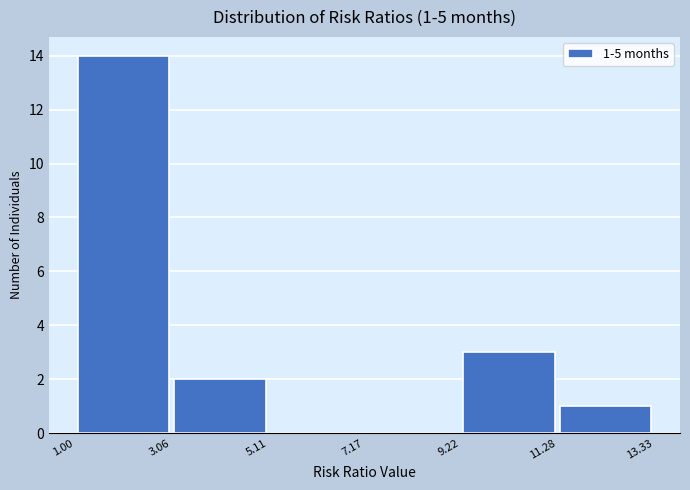

Which range on the x-axis has the tallest bar?

1.00 to 3.06